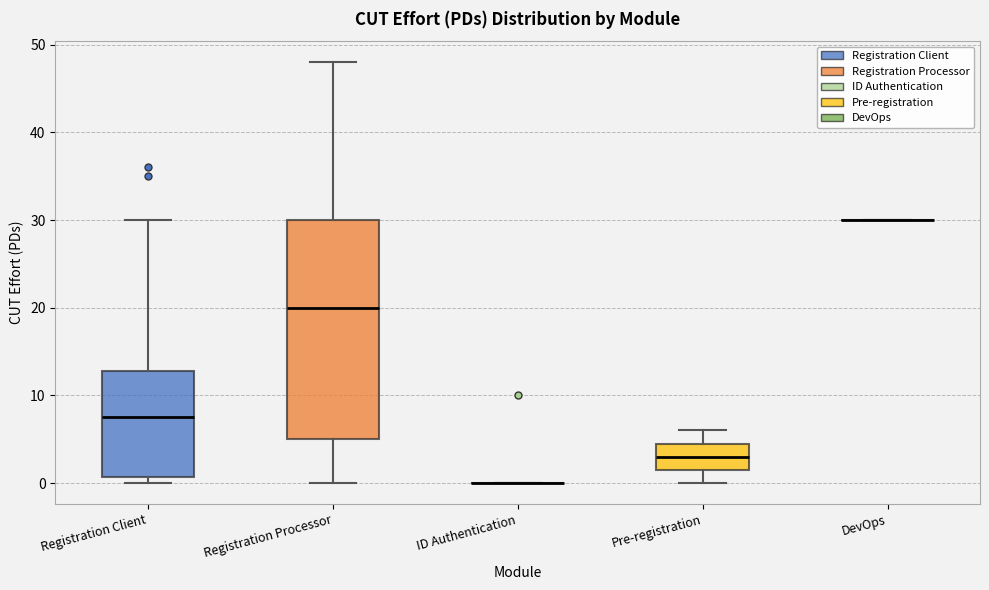

Where is the lower edge of the box for Registration Client on the y-axis? The values are not printed on the chart, so give them approximately, as read against the axis.

1